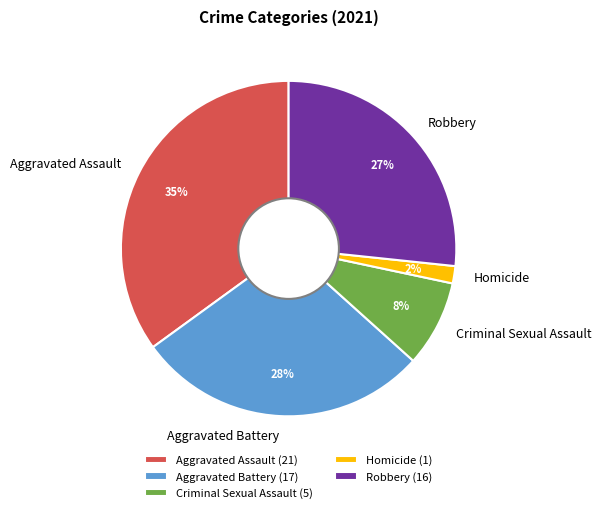

How many segments does this pie chart have?

5